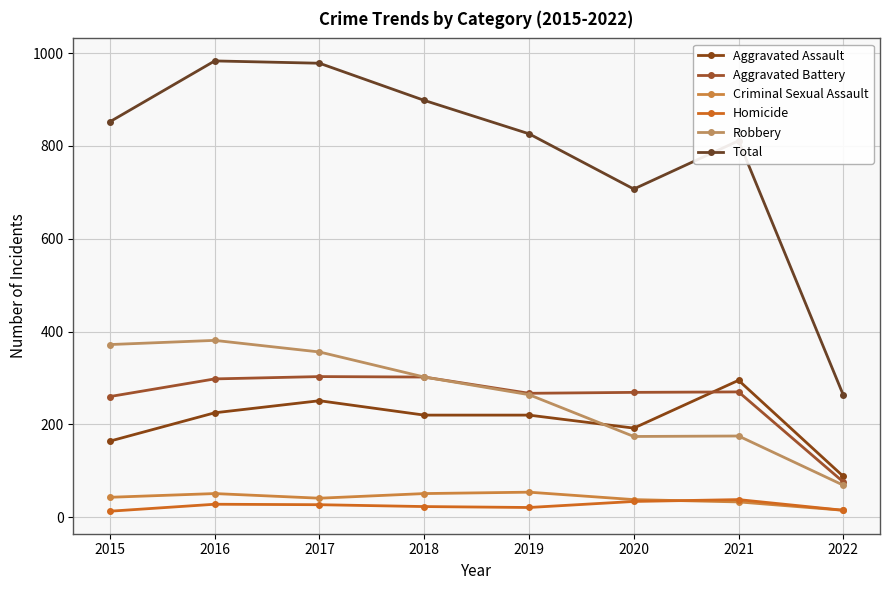

Is this an area chart (filled region under the line)?

No